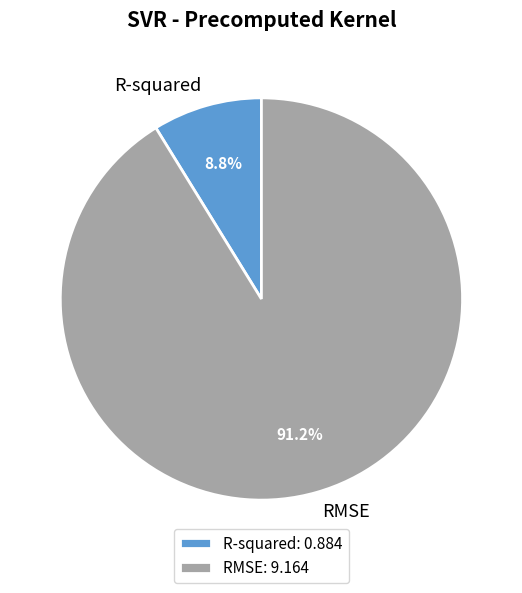

How many segments does this pie chart have?

2